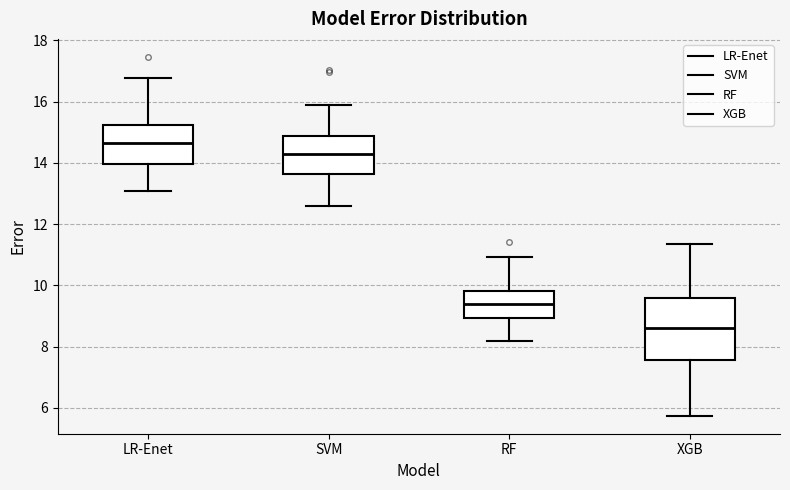

Reading left to right, transcribe this box plot: for each box, give where its median line is, the range the box spans, and where its two whiskers end, as read against the y-axis. The values are not printed on the chart, so give them approximately, as read against the axis.

LR-Enet: median 14.6, box 14.0 to 15.2, whiskers 13.0 to 16.8
SVM: median 14.2, box 13.6 to 14.8, whiskers 12.6 to 15.8
RF: median 9.4, box 9.0 to 9.8, whiskers 8.2 to 11.0
XGB: median 8.6, box 7.6 to 9.6, whiskers 5.8 to 11.4